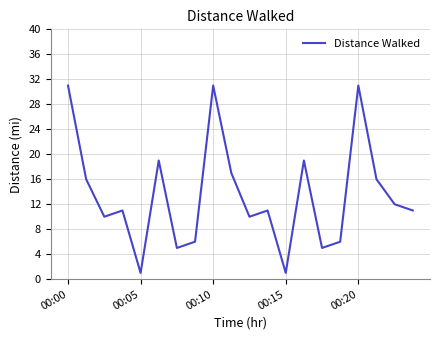

What is the greatest value displayed?

31